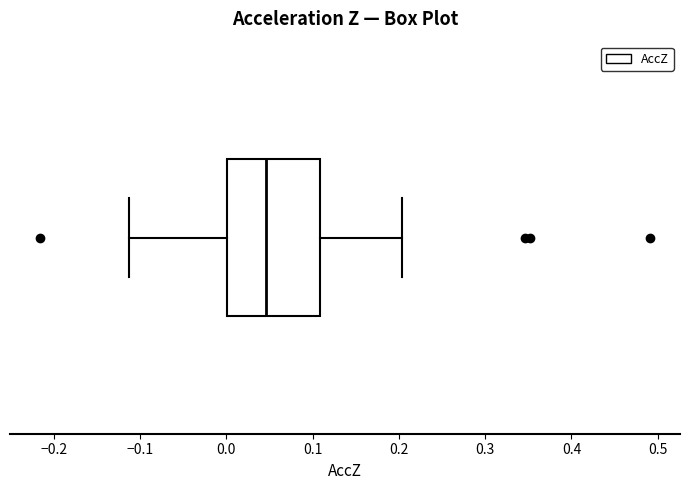

Transcribe this box plot: give where the median line is, the range the box spans, and where the two whiskers end, as read against the x-axis. The values are not printed on the chart, so give them approximately, as read against the axis.

median 0.05, box 0.00 to 0.11, whiskers -0.11 to 0.20